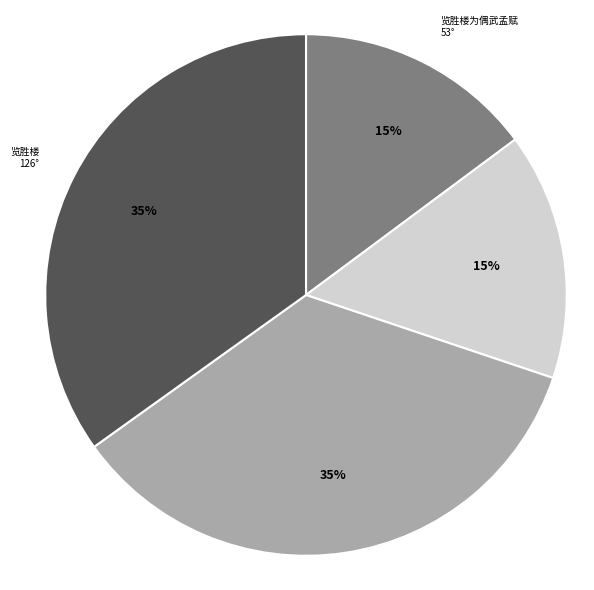

Is there any slice that represents more than half of the pie?

No